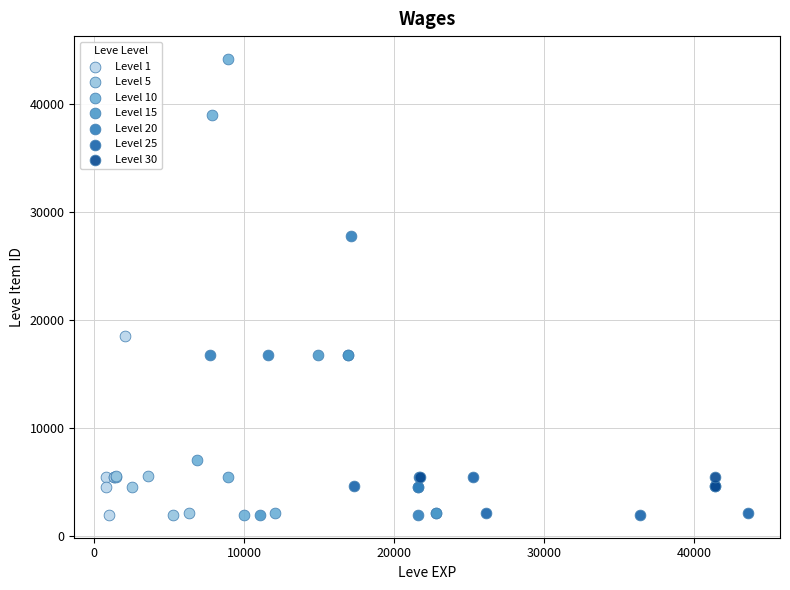

Which series has the largest Y range (max minus min)?

Level 10